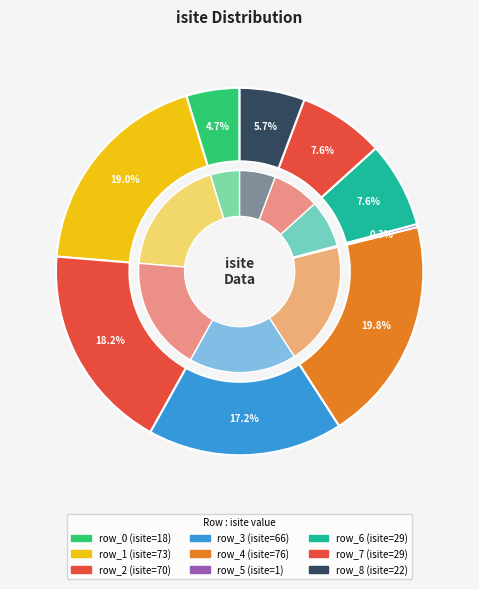

Does row_2 account for over 50% of the chart?

No